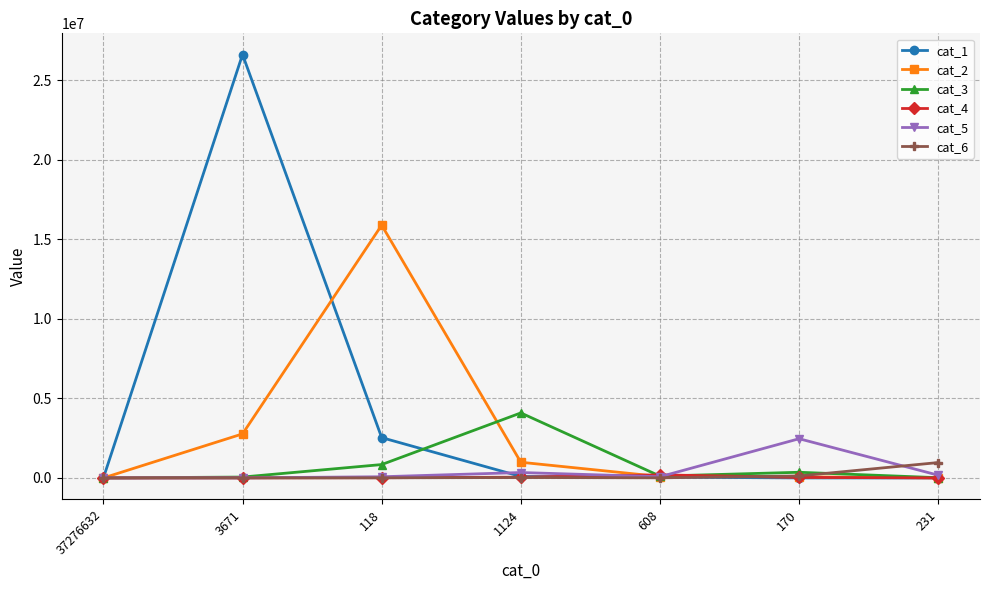

The cat_3 series shows 1394806 at 37276632. True or false?

False